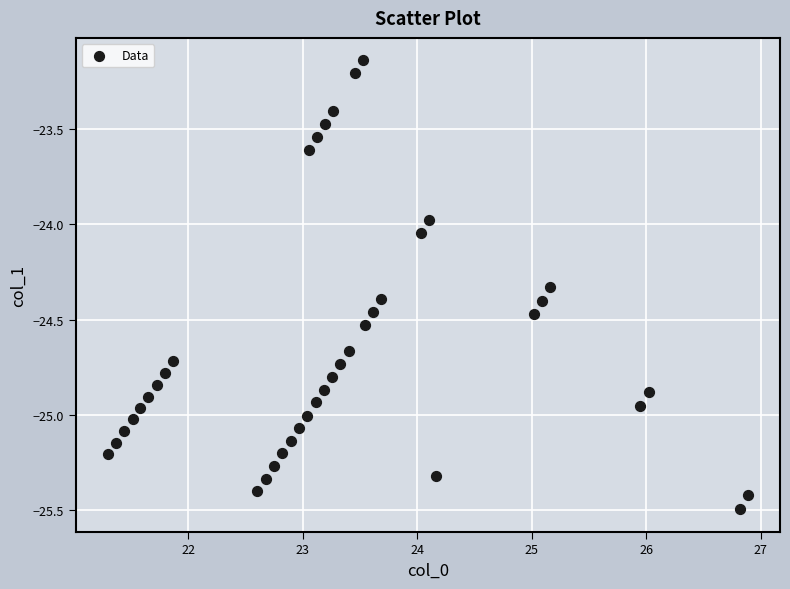

What is the range of Y values (max minus min)?

2.4